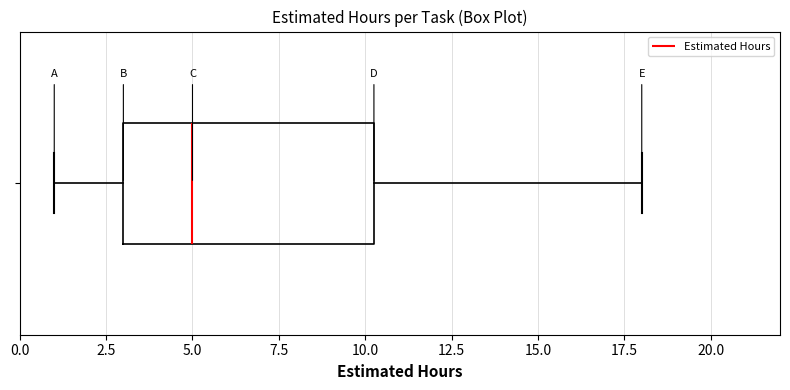

Transcribe this box plot: give where the median line is, the range the box spans, and where the two whiskers end, as read against the x-axis. The values are not printed on the chart, so give them approximately, as read against the axis.

median 5.0, box 3.0 to 10.5, whiskers 1.0 to 18.0